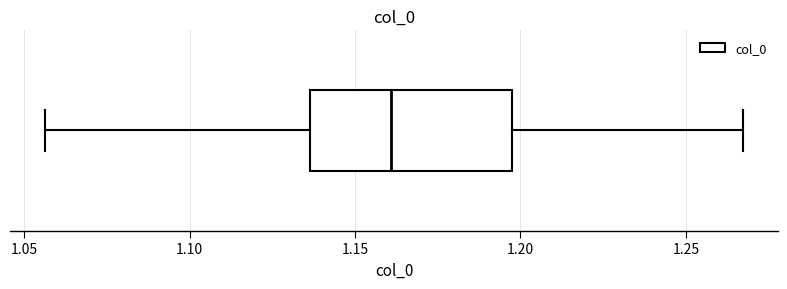

Where does the median line of the box sit on the x-axis? The values are not printed on the chart, so give them approximately, as read against the axis.

1.160